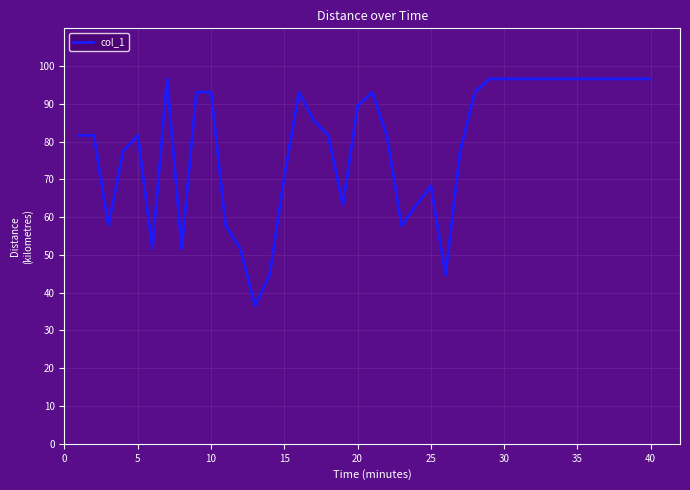

What is the smallest value displayed?

36.5